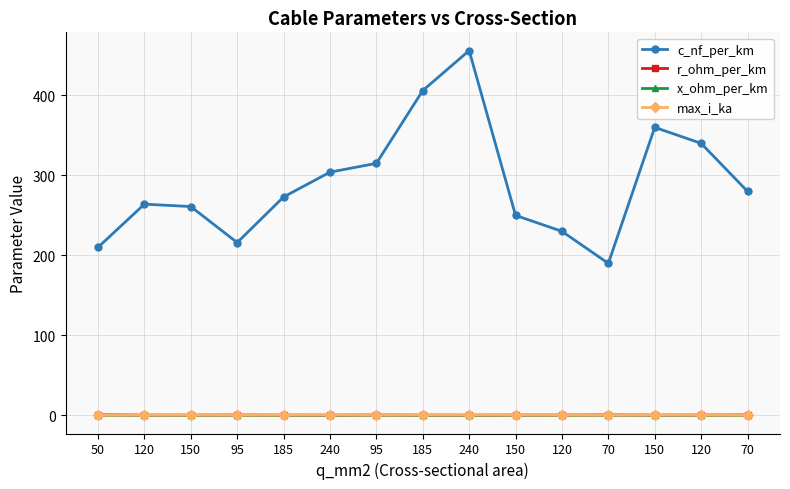

At which category does r_ohm_per_km reach its first local valley?

150